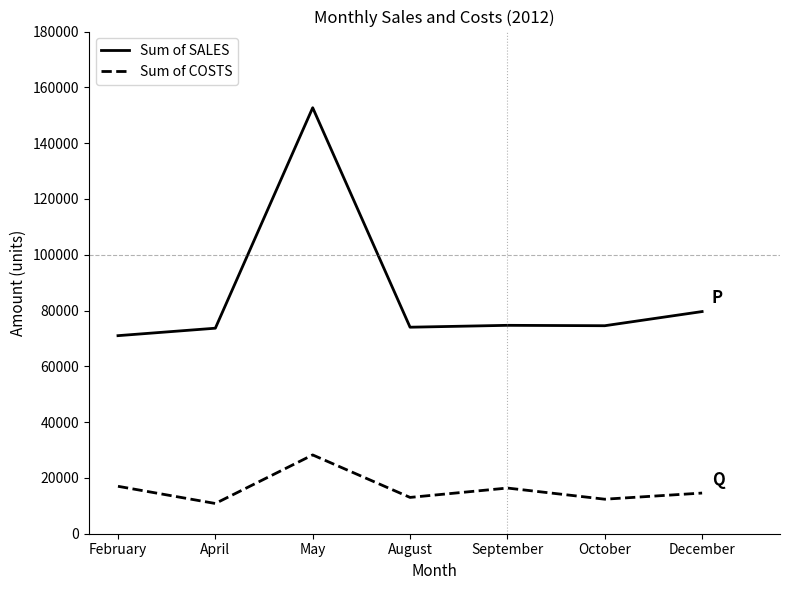

The value of Sum of SALES at August is 26820. True or false?

False